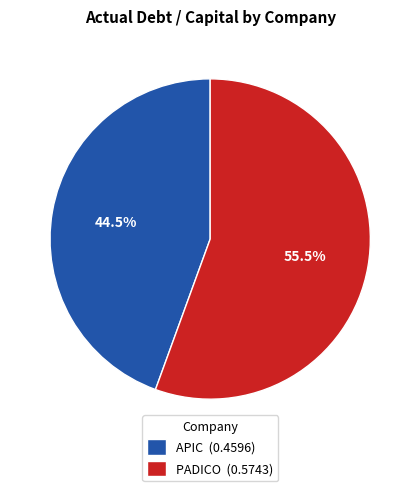

Which category accounts for the majority?

PADICO (0.5743)